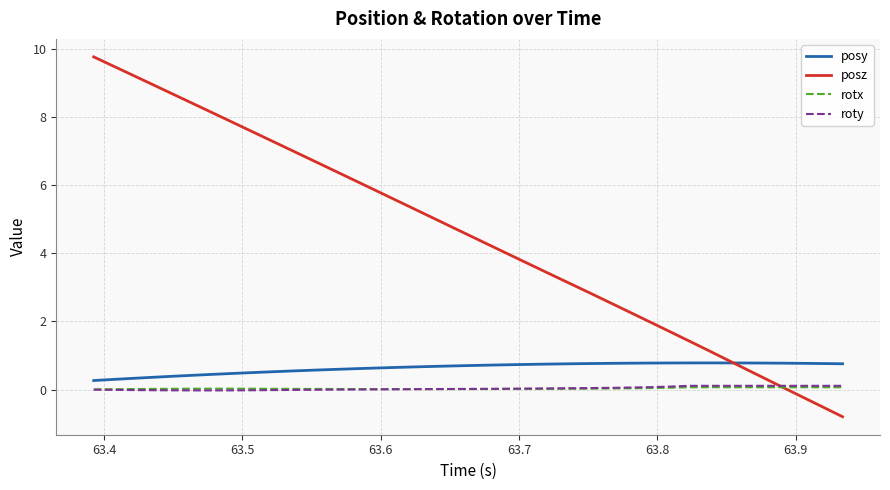

Which series has the largest total across all categories?

posz